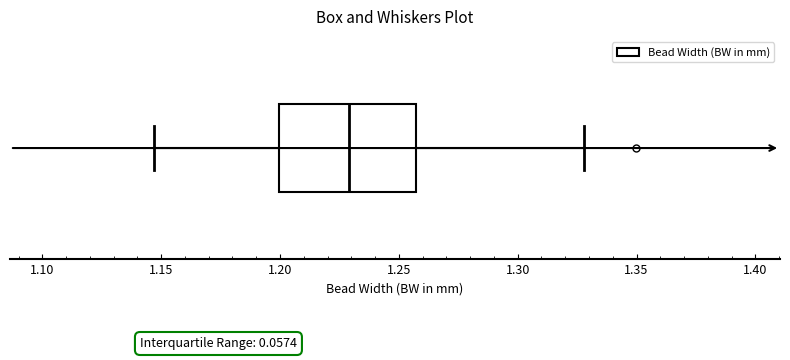

Transcribe this box plot: give where the median line is, the range the box spans, and where the two whiskers end, as read against the x-axis. The values are not printed on the chart, so give them approximately, as read against the axis.

median 1.230, box 1.200 to 1.255, whiskers 1.145 to 1.330